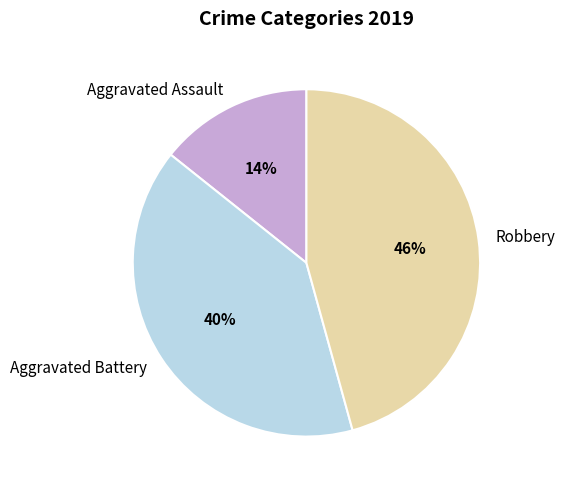

To the nearest percent, what is the combined percentage of Aggravated Battery and Robbery?

86%